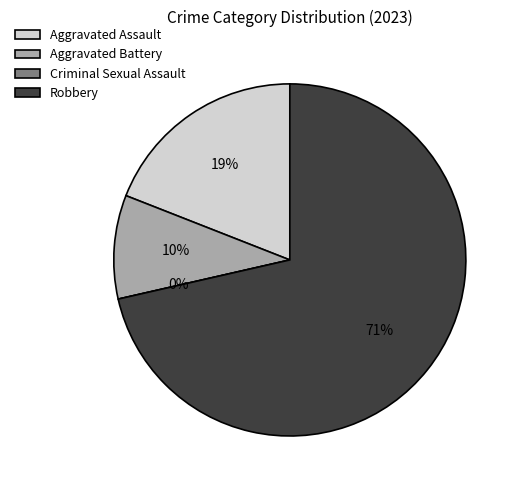

To the nearest percent, what is the difference between the Criminal Sexual Assault and Robbery slice percentages?

71%